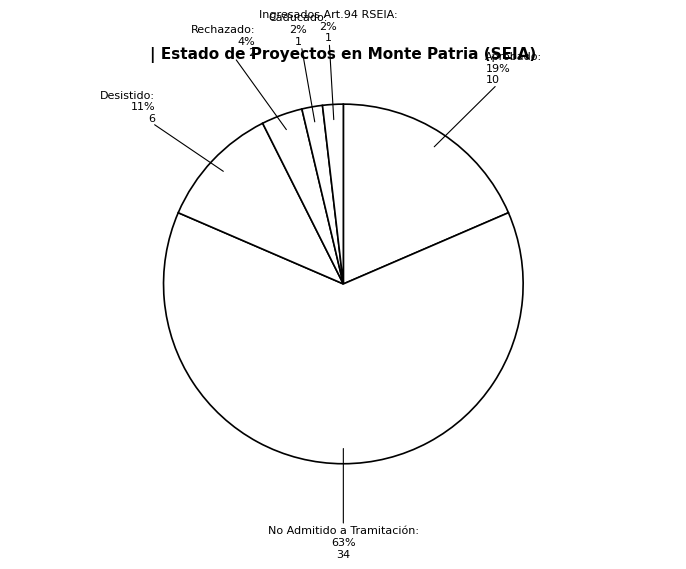

What is the majority slice?

No Admitido a Tramitación